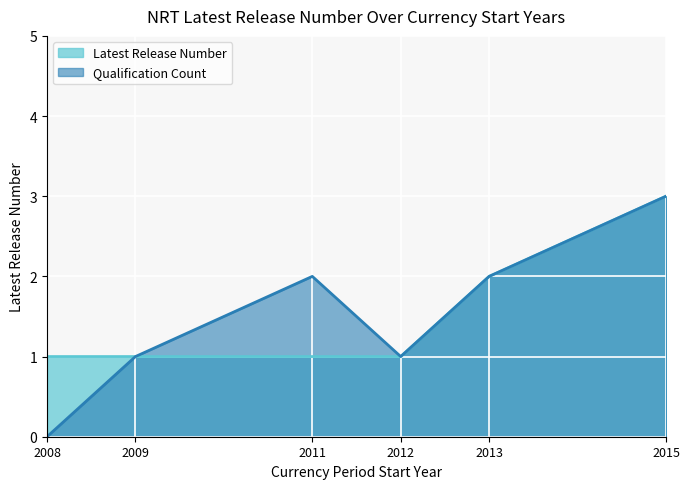

Is it true that Qualification Count equals 2 at 2011?

True